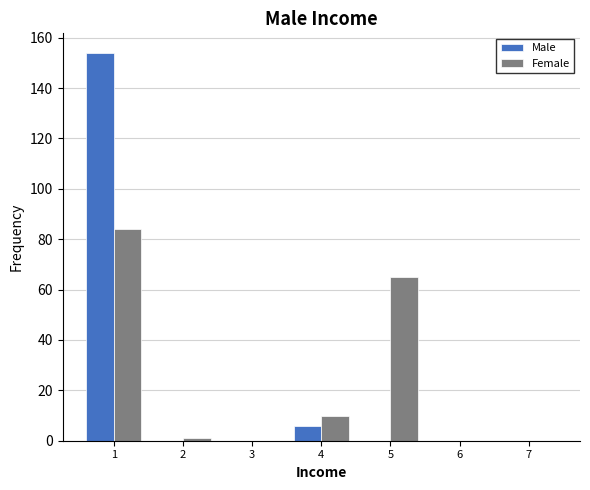

Reading left to right, transcribe this chart: for each range on the x-axis, give the height of each series' bar. The values are not printed on the chart, so give them approximately, as read against the axis.

0.5 to 1.5: Male=154	Female=84
1.5 to 2.5: Male=0	Female=under 2
2.5 to 3.5: Male=0	Female=0
3.5 to 4.5: Male=6	Female=10
4.5 to 5.5: Male=0	Female=66
5.5 to 6.5: Male=0	Female=0
6.5 to 7.5: Male=0	Female=0